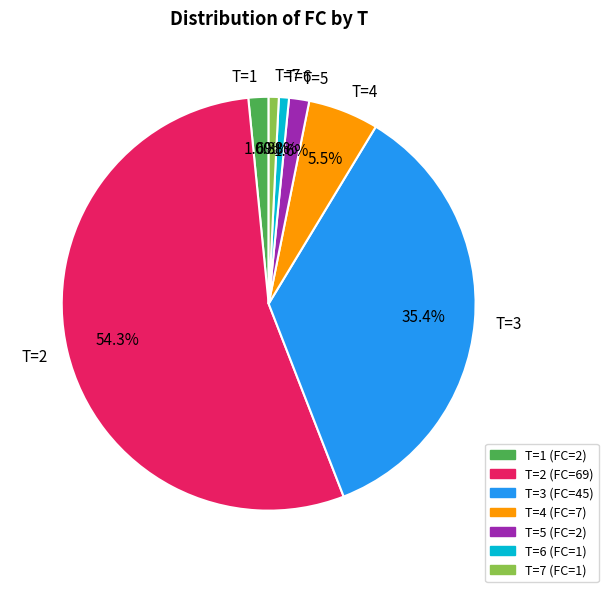

What percentage is the T=2 slice, to the nearest percent?

54%